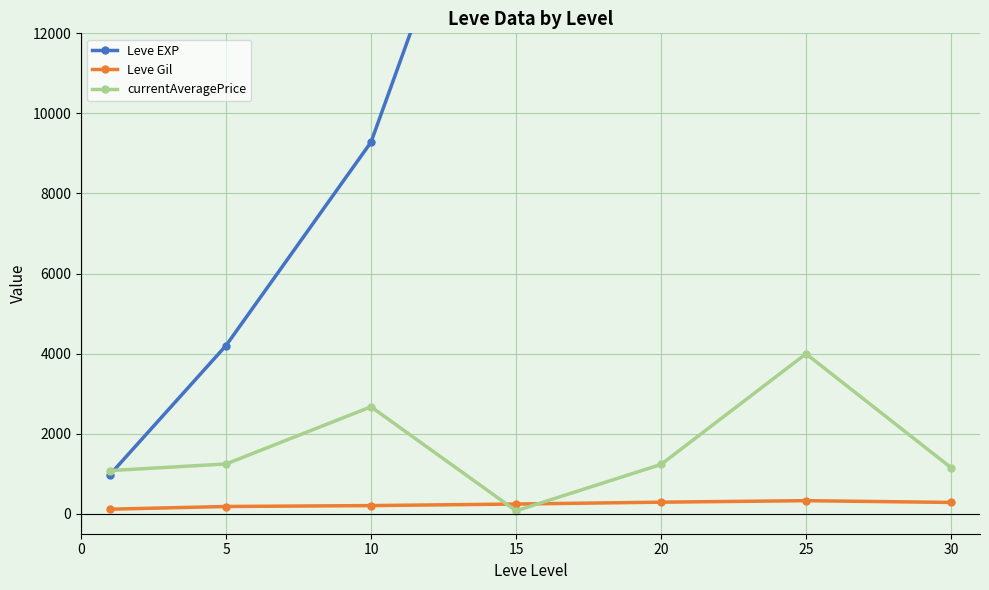

Is this an area chart (filled region under the line)?

No